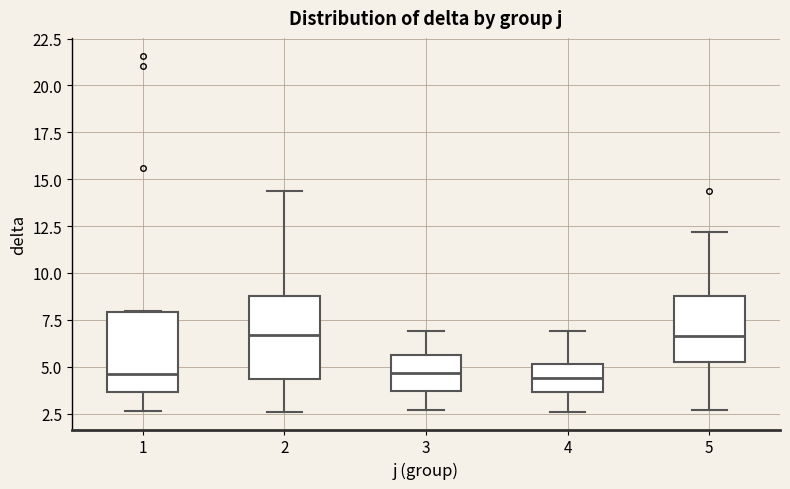

Reading left to right, transcribe this box plot: for each box, give where its median line is, the range the box spans, and where its two whiskers end, as read against the y-axis. The values are not printed on the chart, so give them approximately, as read against the axis.

1: median 4.5, box 3.5 to 8.0, whiskers 2.5 to 8.0
2: median 6.5, box 4.5 to 9.0, whiskers 2.5 to 14.5
3: median 4.5, box 3.5 to 5.5, whiskers 2.5 to 7.0
4: median 4.5, box 3.5 to 5.0, whiskers 2.5 to 7.0
5: median 6.5, box 5.0 to 9.0, whiskers 2.5 to 12.0